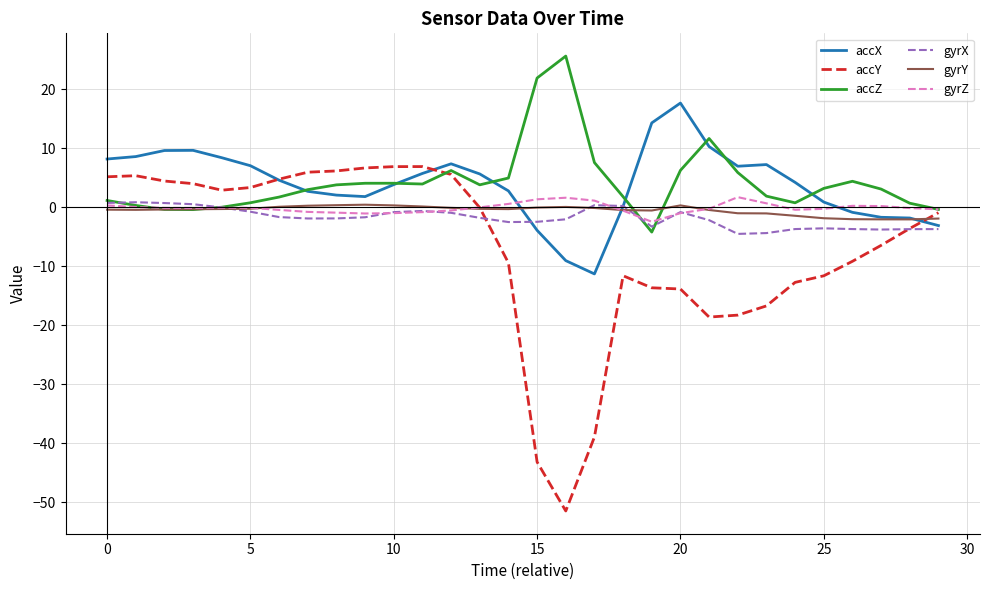

Which series has the largest range (max minus min)?

accY